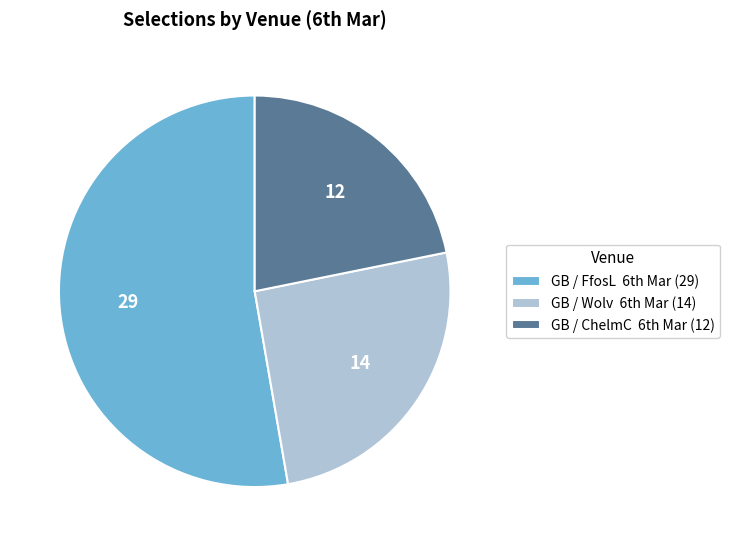

Count the number of slices in the pie.

3